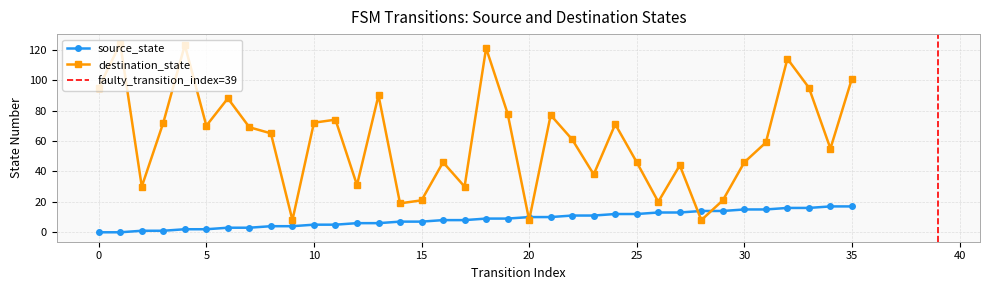

What is the difference between the highest and lowest values at 33?

79